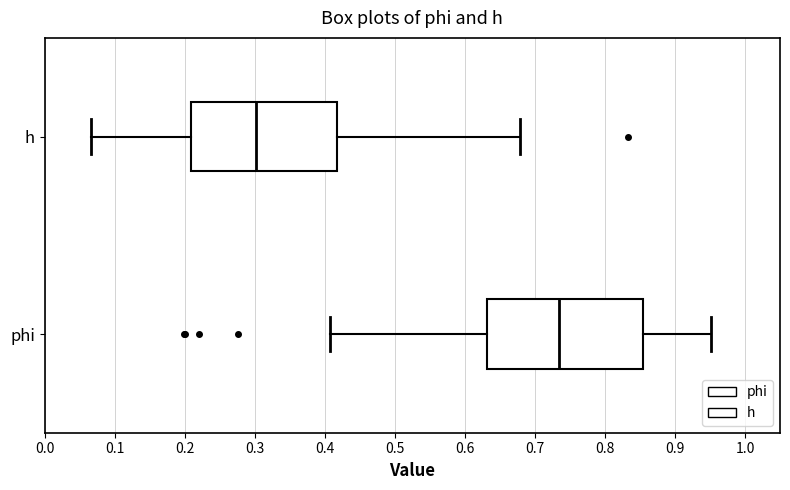

Which box is the widest, from its left edge to its right edge?

phi